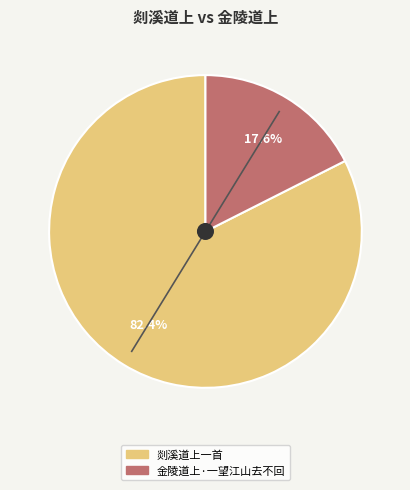

To the nearest percent, what is the average slice percentage?

50%